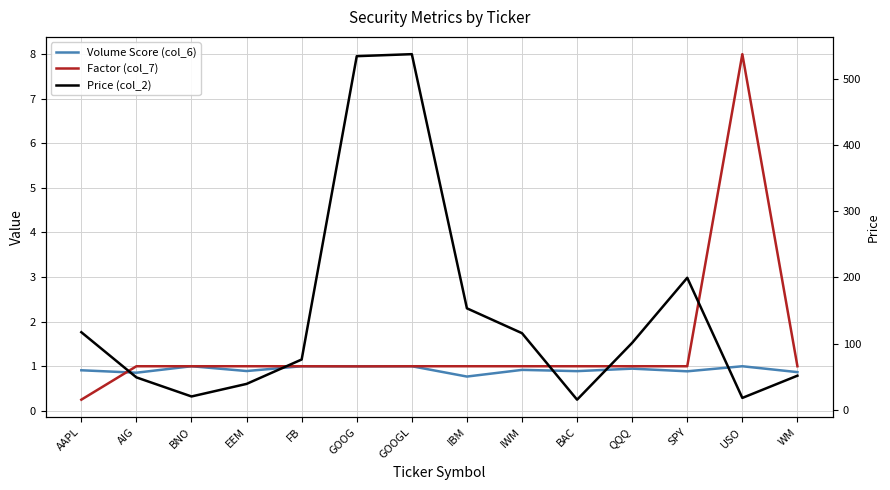

How many Volume Score (col_6) values are between 0 and 1?

14